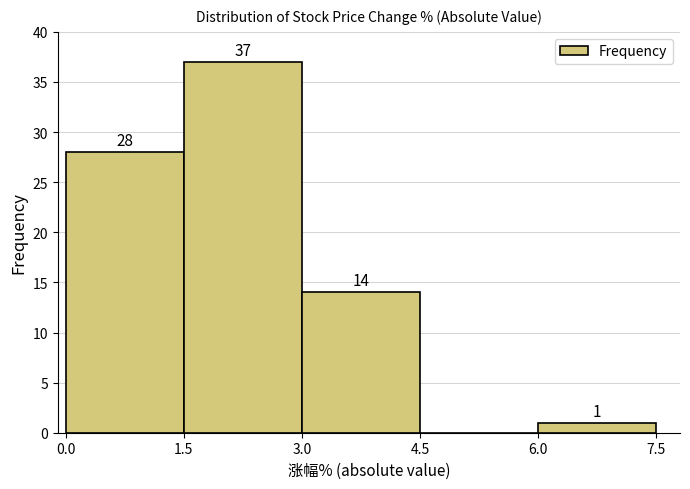

Over which range of the x-axis is the bar tallest?

1.5 to 3.0